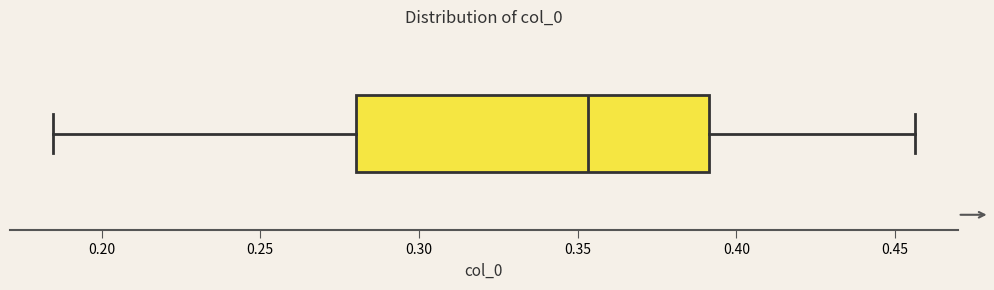

Where is the right edge of the box on the x-axis? The values are not printed on the chart, so give them approximately, as read against the axis.

0.390